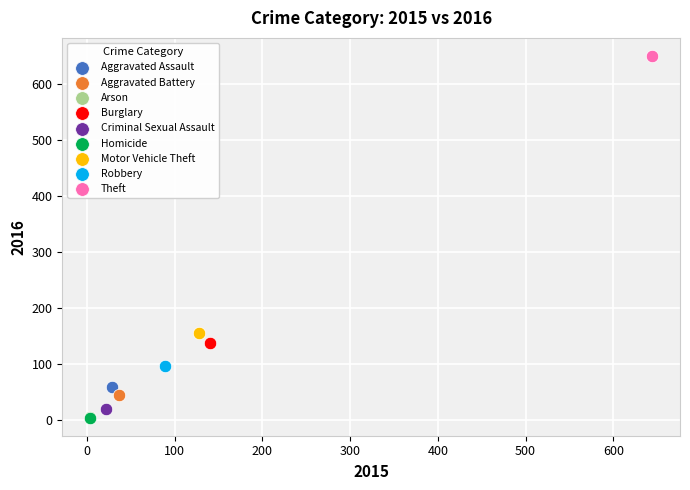

Which series contains the highest Y value?

Theft